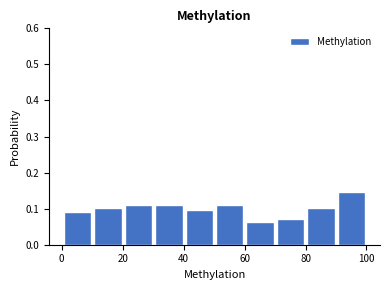

Reading left to right, transcribe this chart: for each bar, give the range it covers on the x-axis and its height. Neither the bar edges nor the heights are printed on the chart, so give them approximately, as read against the axes.

0 to 10: 0.09
10 to 20: 0.10
20 to 30: 0.11
30 to 40: 0.11
40 to 50: 0.10
50 to 60: 0.11
60 to 70: 0.06
70 to 80: 0.07
80 to 90: 0.10
90 to 100: 0.15